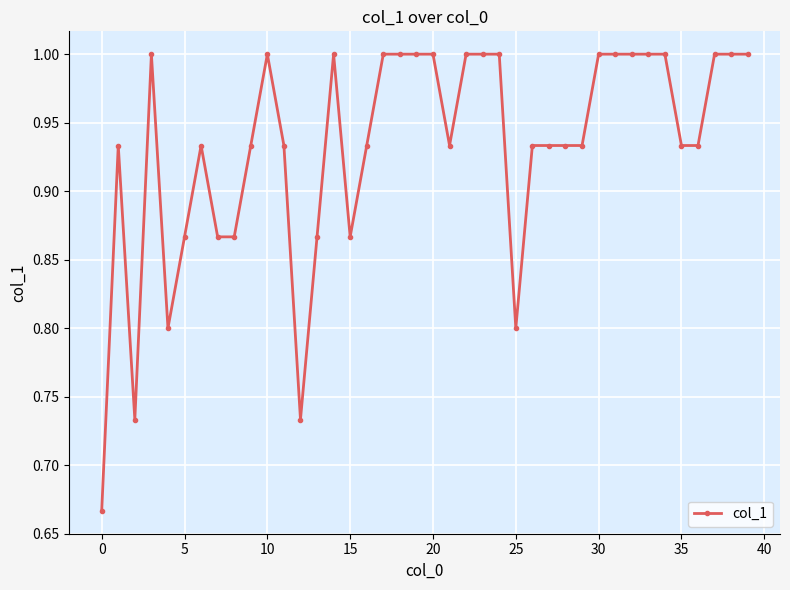

What is the greatest value displayed?

1.0